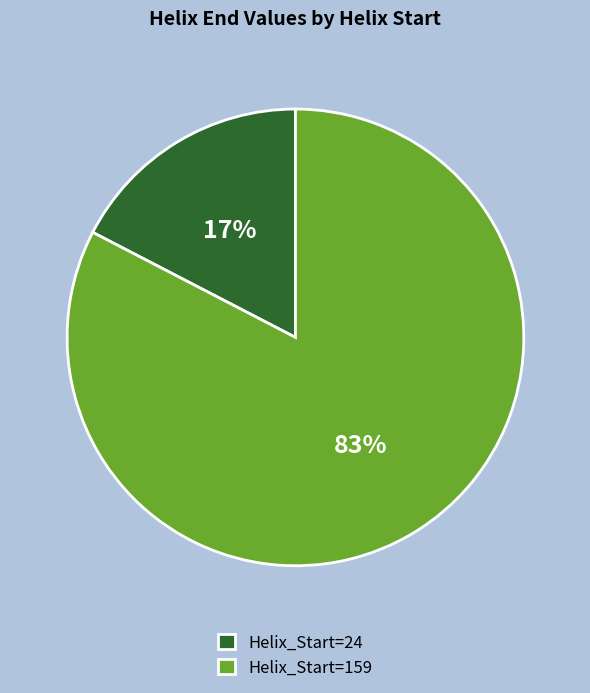

To the nearest percent, what is the average slice percentage?

50%